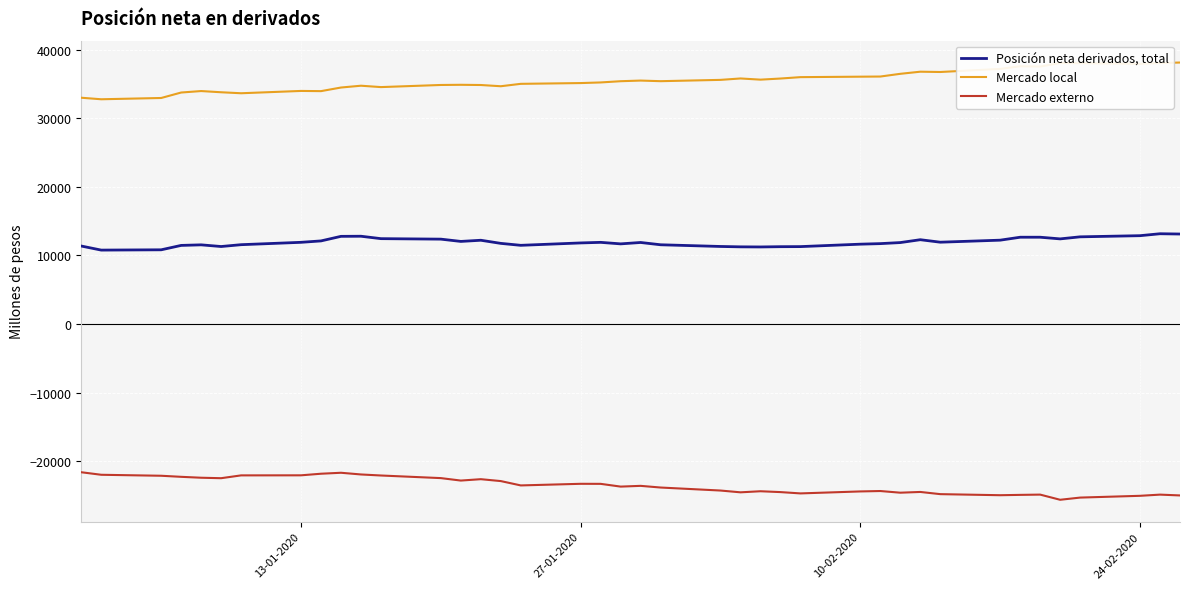

What is the lowest value of the Mercado externo series?

-25631